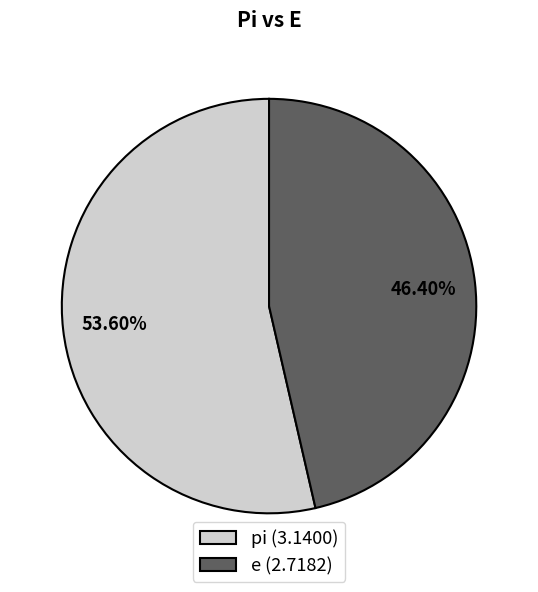

To the nearest percent, what portion does e represent?

46%